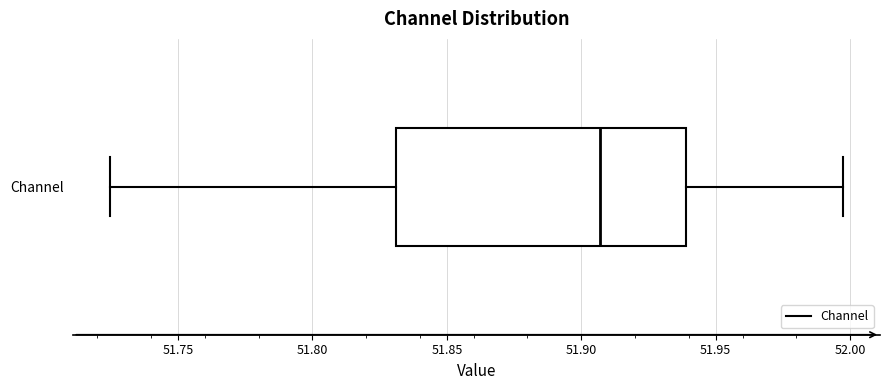

Read this box plot against the x-axis: the position of the median line, the range covered by the box, and the ends of both whiskers. The values are not printed on the chart, so give them approximately, as read against the axis.

median 51.905, box 51.830 to 51.940, whiskers 51.725 to 52.000